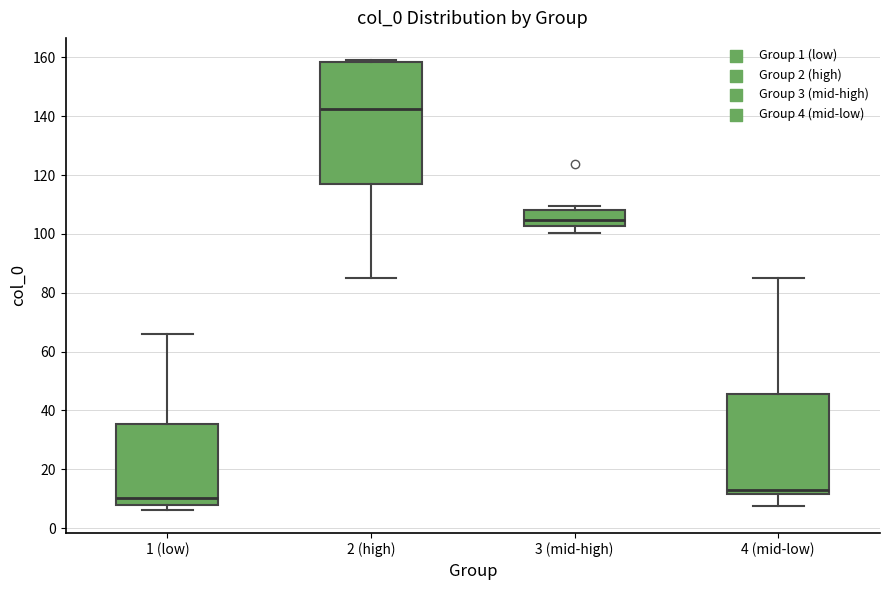

Comparing the boxes themselves (not the whiskers), which one is the tallest?

2 (high)